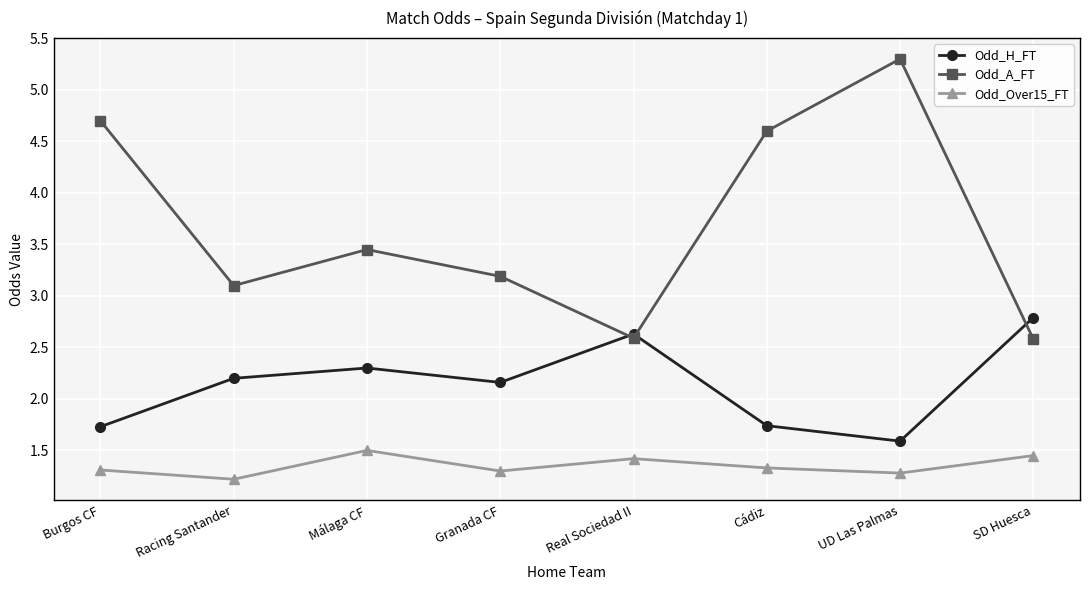

Which series changed the most between UD Las Palmas and SD Huesca?

Odd_A_FT